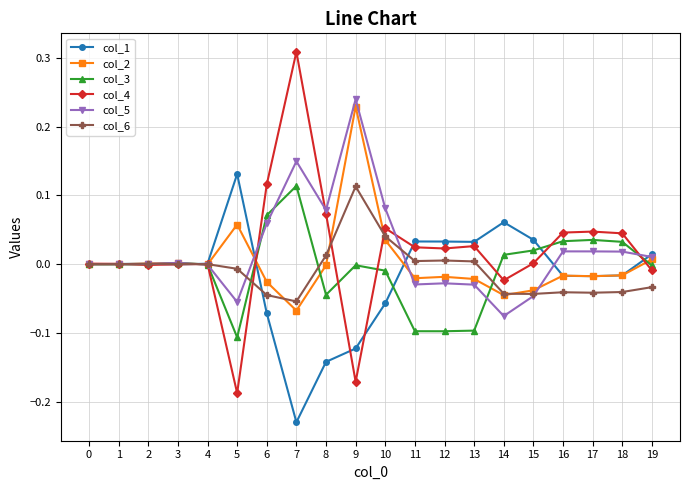

At which category does the chart reach its peak across all series?

7